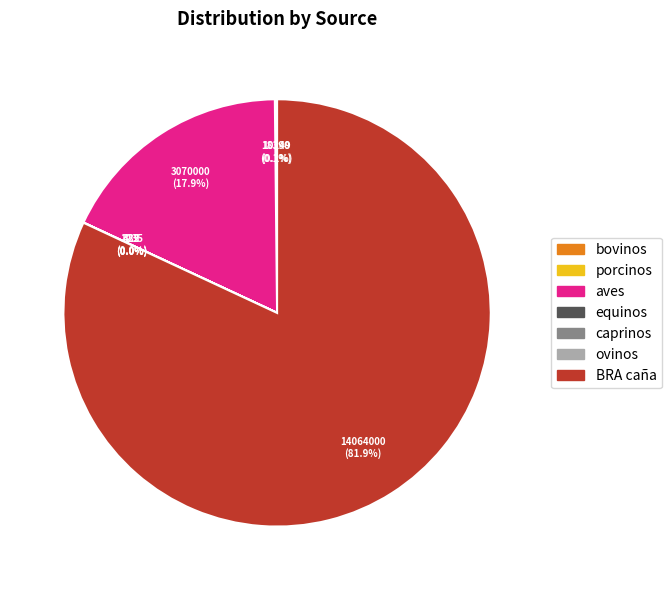

How much of the chart is everything except aves?

82.1%